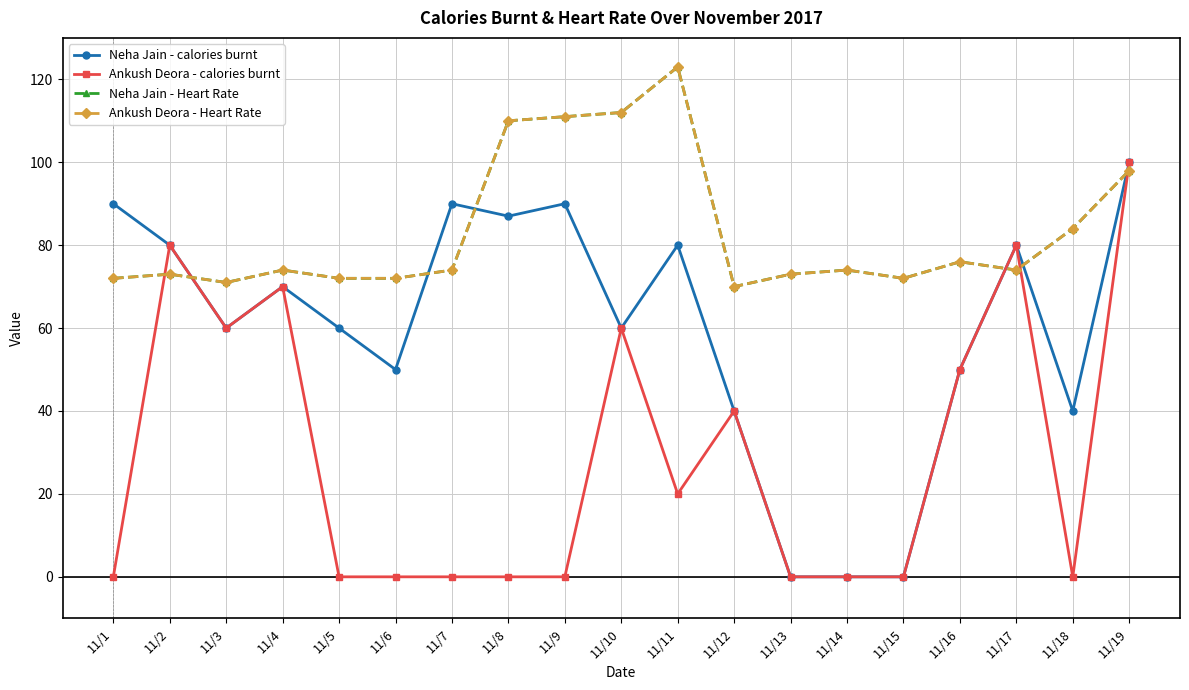

Reading left to right, extract all data points from this chart.

Neha Jain - calories burnt: 90	80	60	70	60	50	90	87	90	60	80	40	0	0	0	50	80	40	100
Ankush Deora - calories burnt: 0	80	60	70	0	0	0	0	0	60	20	40	0	0	0	50	80	0	100
Neha Jain - Heart Rate: 72	73	71	74	72	72	74	110	111	112	123	70	73	74	72	76	74	84	98
Ankush Deora - Heart Rate: 72	73	71	74	72	72	74	110	111	112	123	70	73	74	72	76	74	84	98